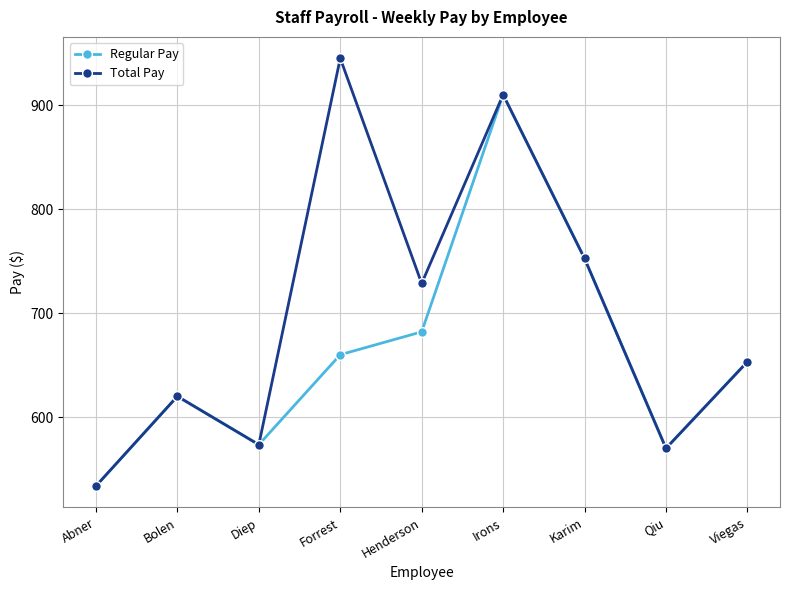

List the series in order of their peak value, highest first.

Total Pay, Regular Pay